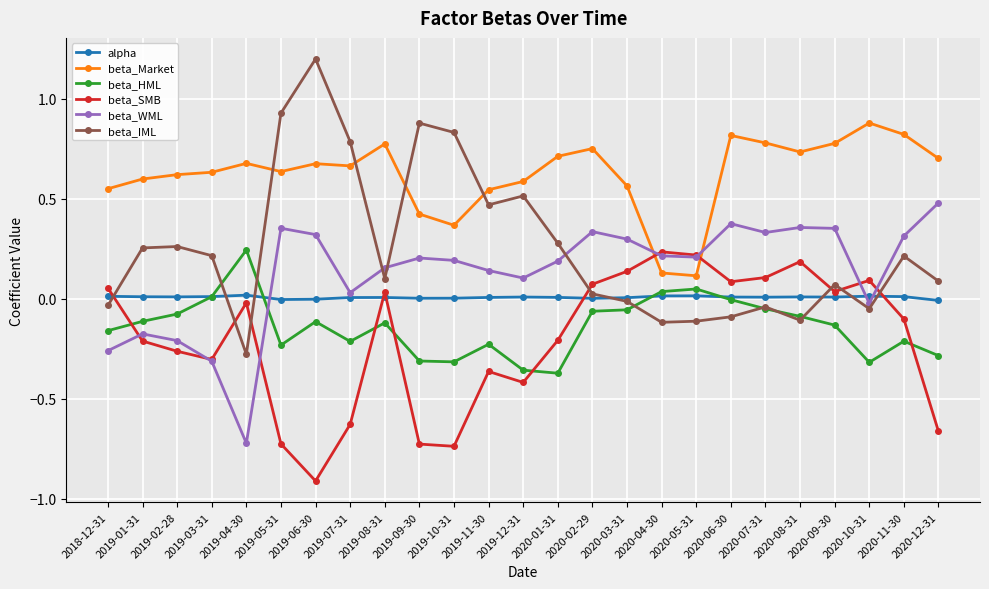

True or false: beta_IML has more than 0 interior local peaks.

True